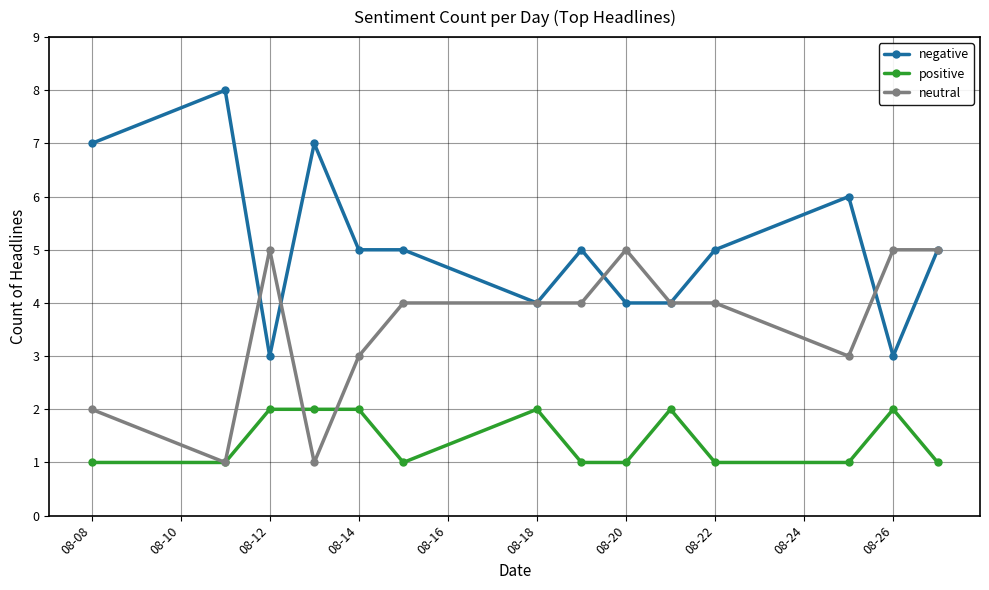

List the series in order of their peak value, highest first.

negative, neutral, positive